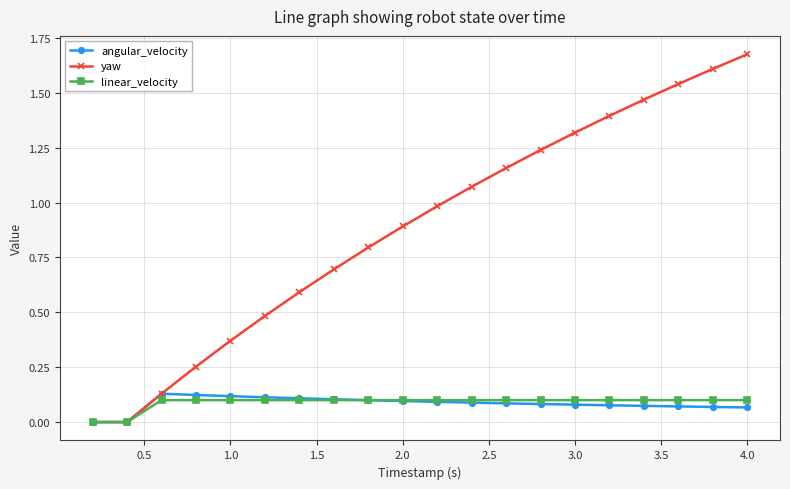

True or false: yaw has more than 2 interior local peaks.

False